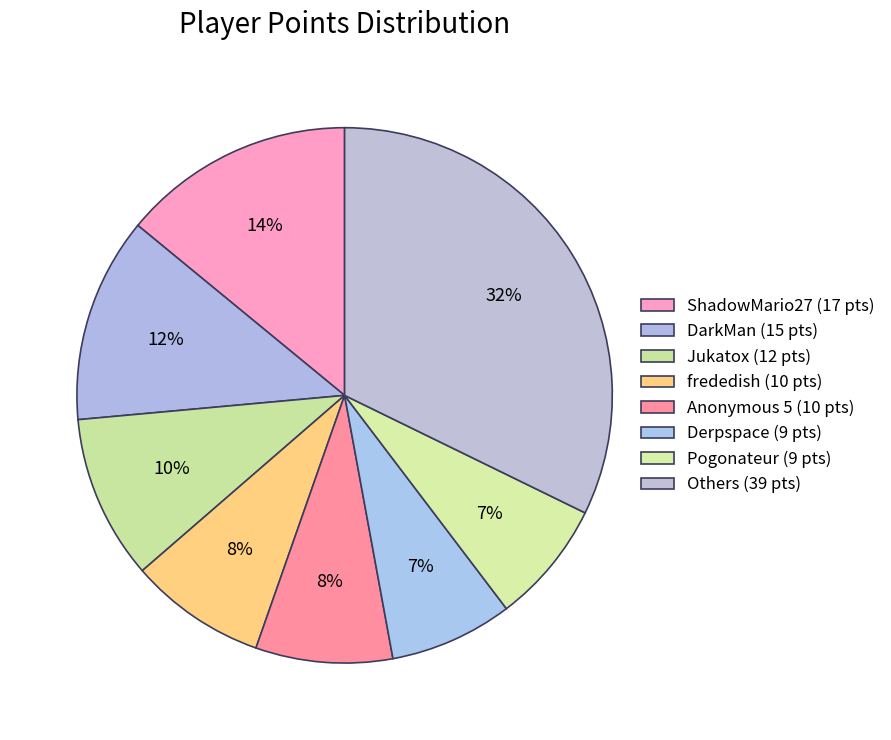

Does any single category account for the majority?

No